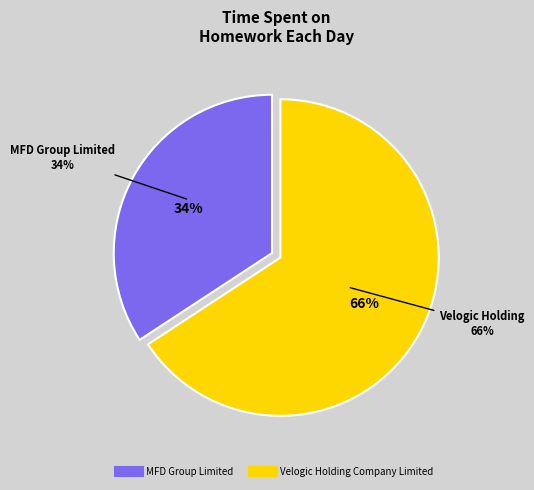

How many segments does this pie chart have?

2